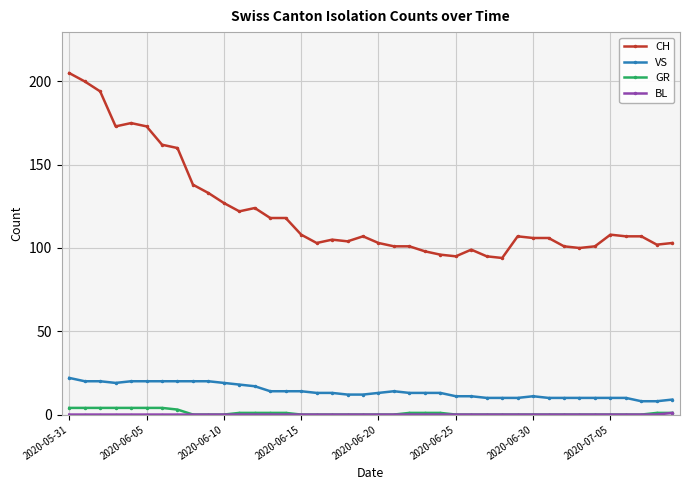

What is the sum of all CH values?

4879